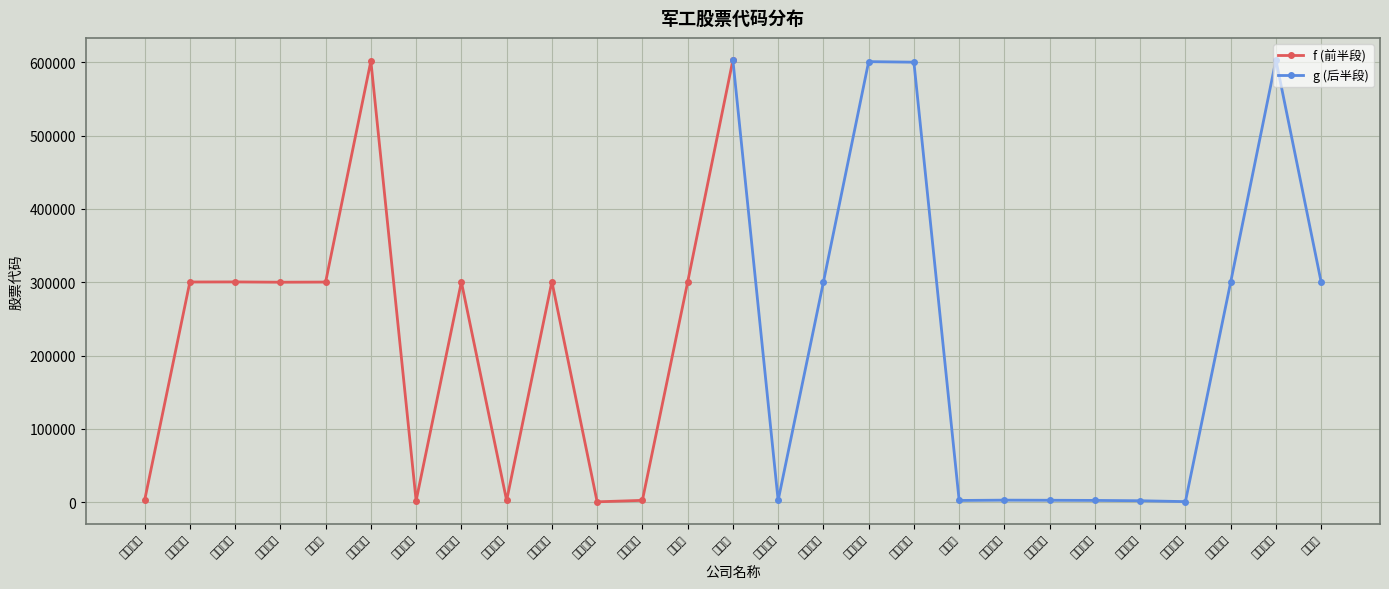

True or false: f (前半段) has more than 2 interior local peaks.

True